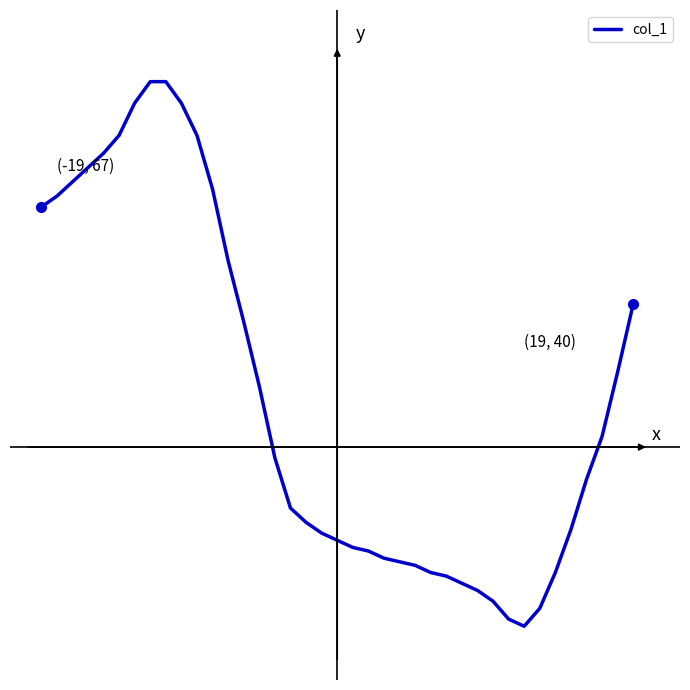

Is this an area chart (filled region under the line)?

No